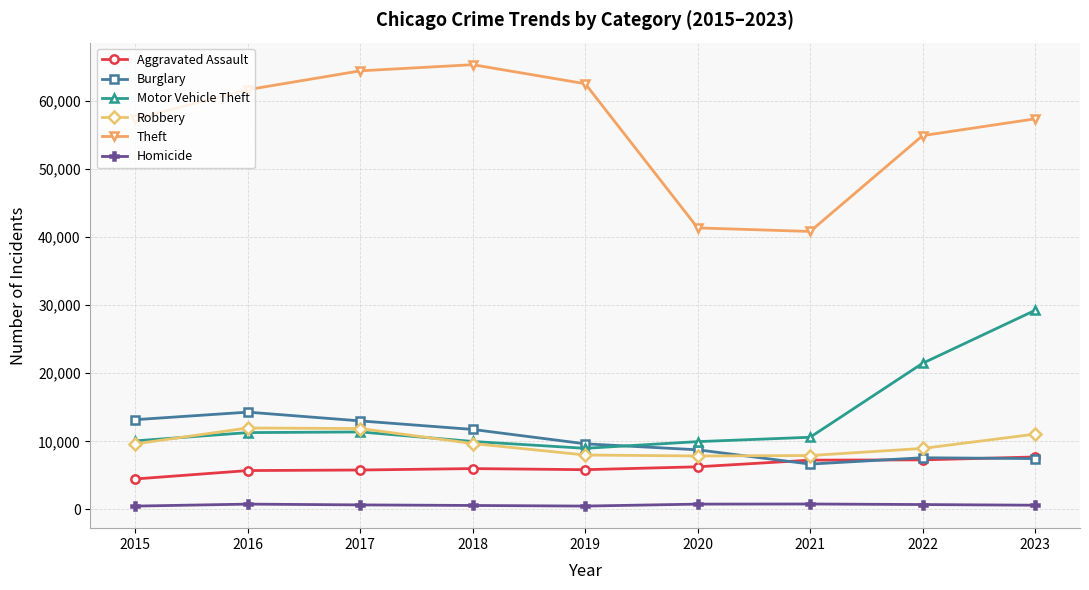

What is the value of the Robbery point at the 6th from the left?

7855